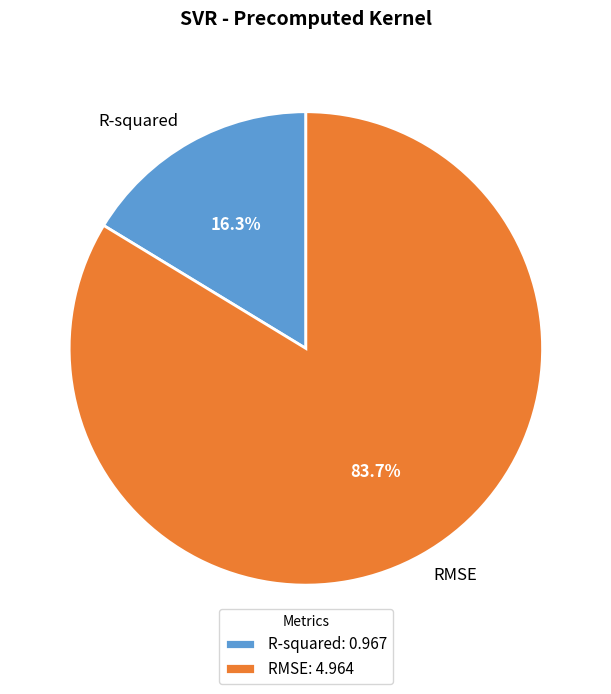

What percentage is NOT represented by RMSE?

16.3%